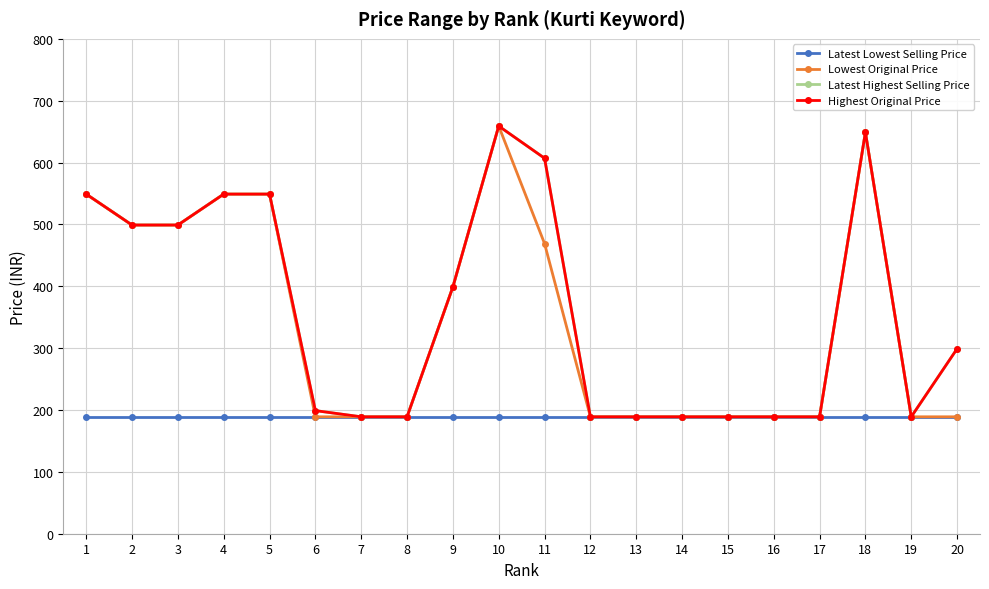

True or false: Lowest Original Price has a value of 113 at 12.

False